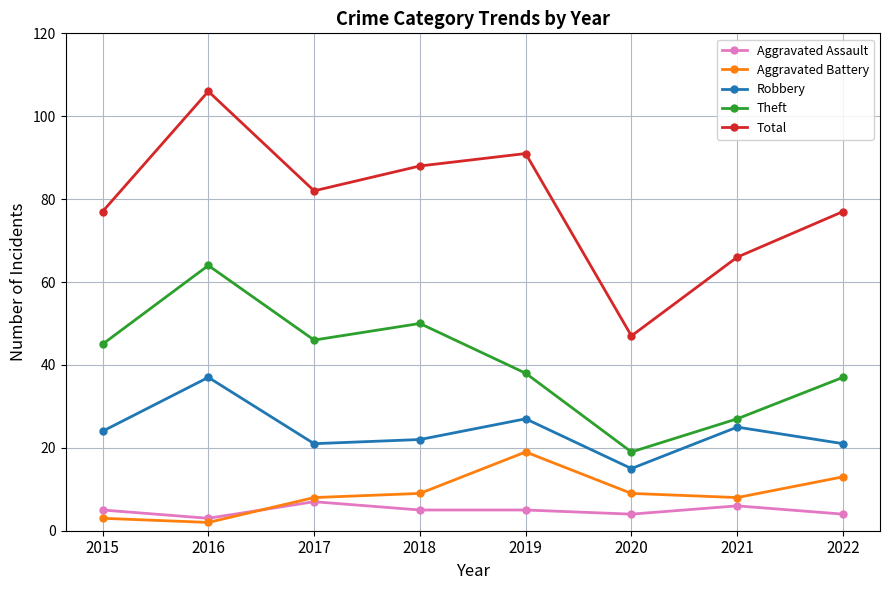

Which series has the widest spread of values?

Total